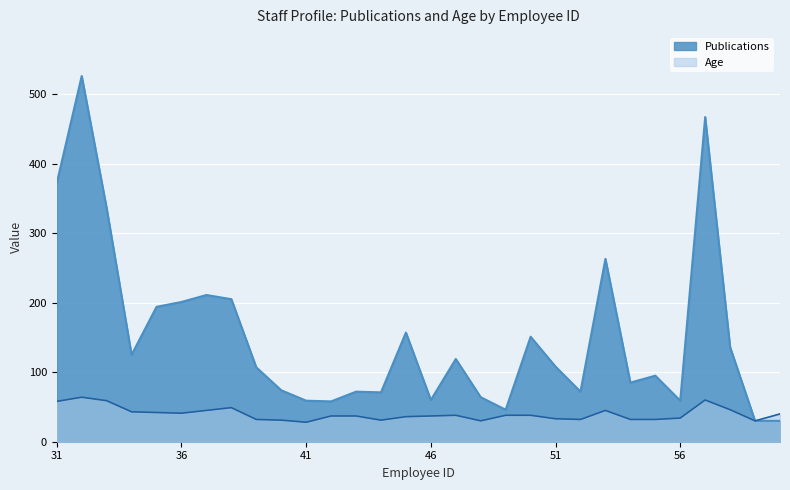

In Publications, how many points are higher than both neighbors (excluding endpoints)?

9